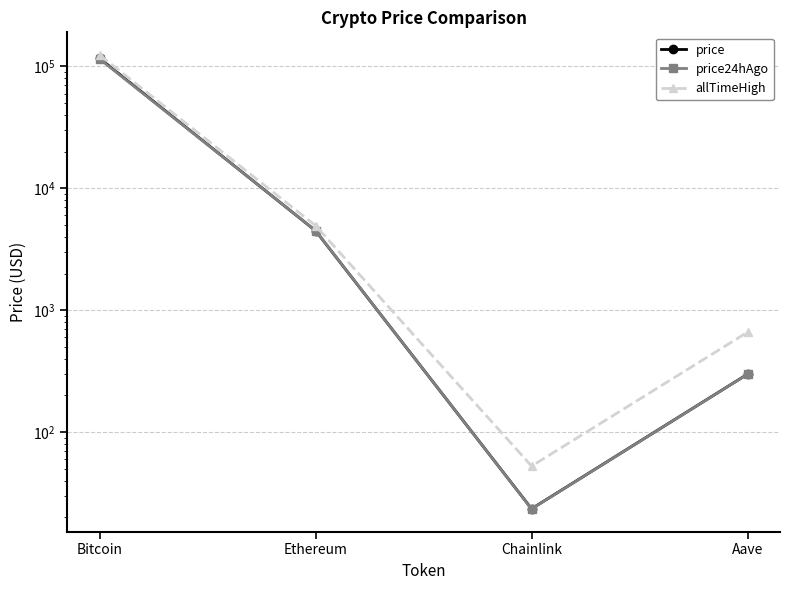

Rank the categories by price24hAgo value from highest to lowest.

Bitcoin, Ethereum, Aave, Chainlink